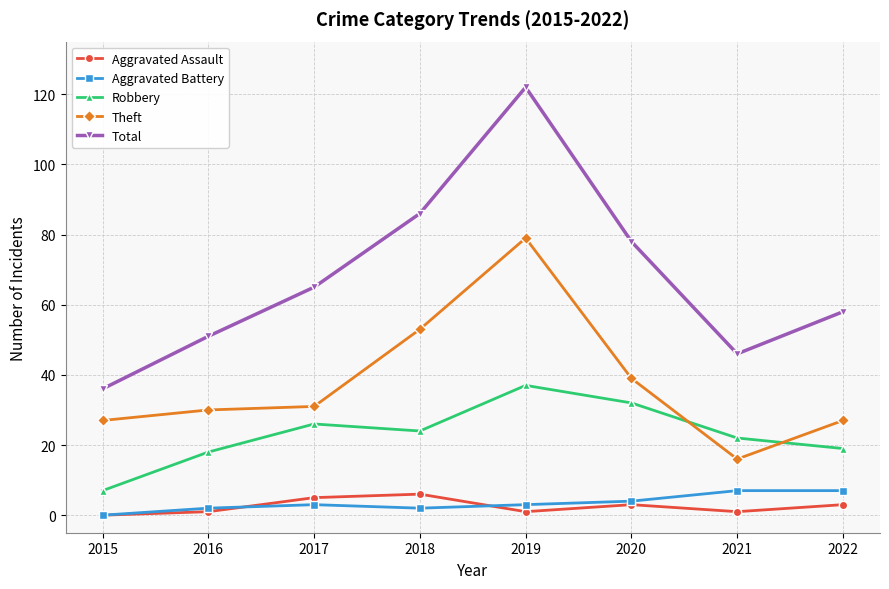

What is the sum of all Aggravated Assault values?

20